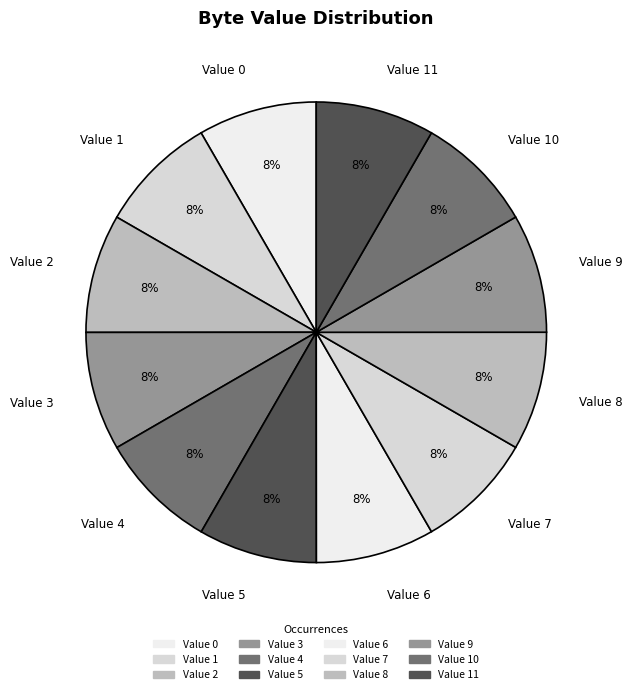

Which slice is the smallest?

Value 10